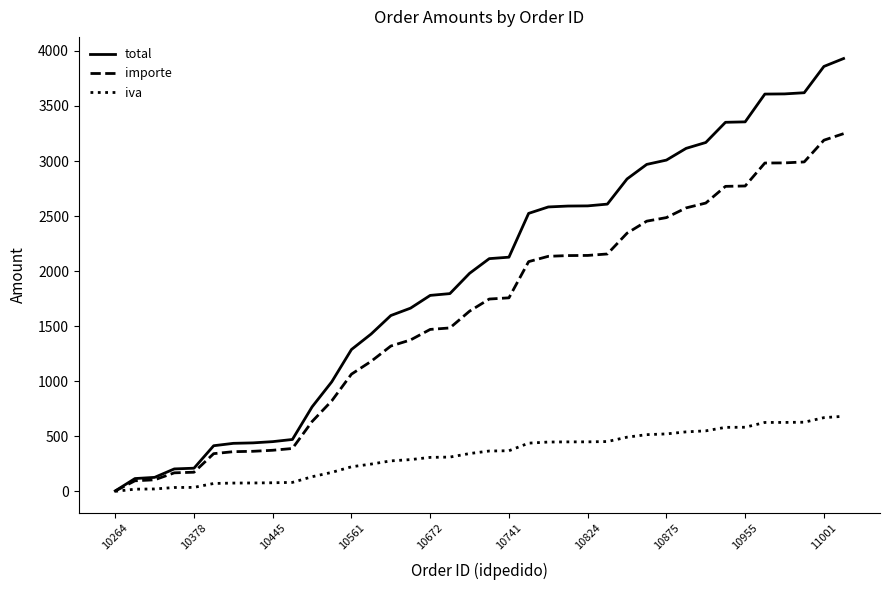

Rank the series by their maximum value, from highest to lowest.

total, importe, iva